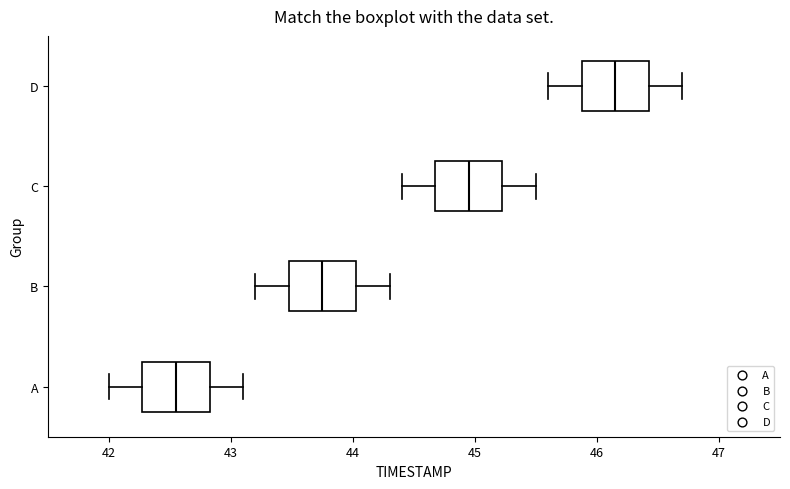

Which box's median line is the furthest to the right?

D